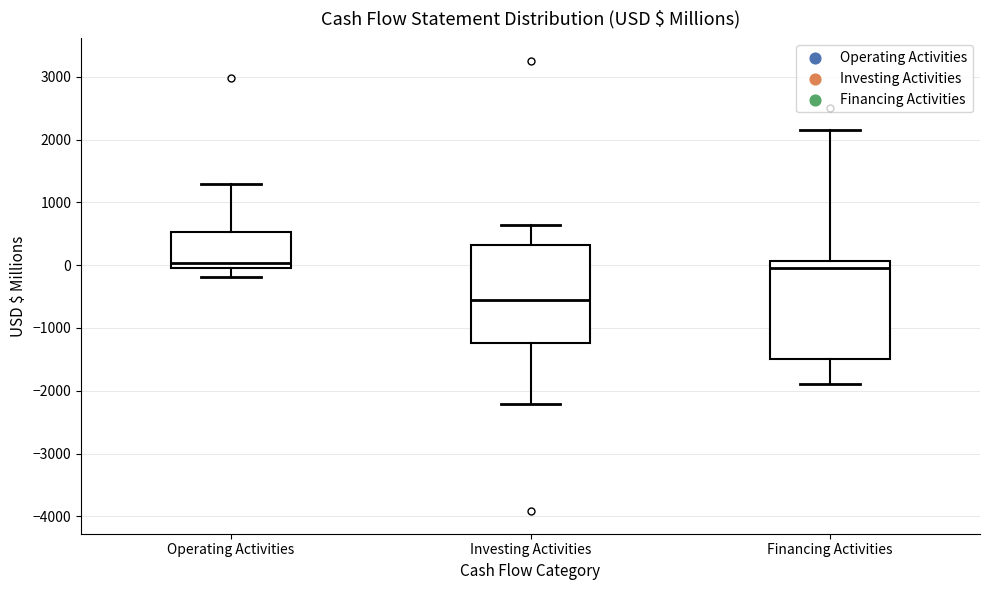

Where does the median line of the box for Financing Activities sit on the y-axis? The values are not printed on the chart, so give them approximately, as read against the axis.

0